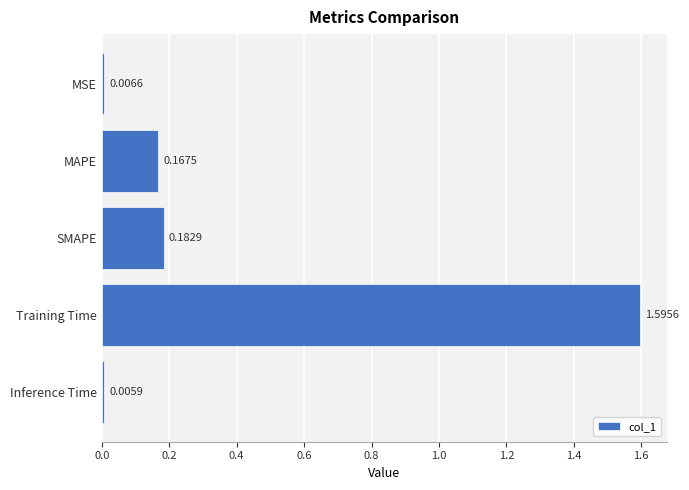

Between Inference Time and Training Time, which is larger?

Training Time